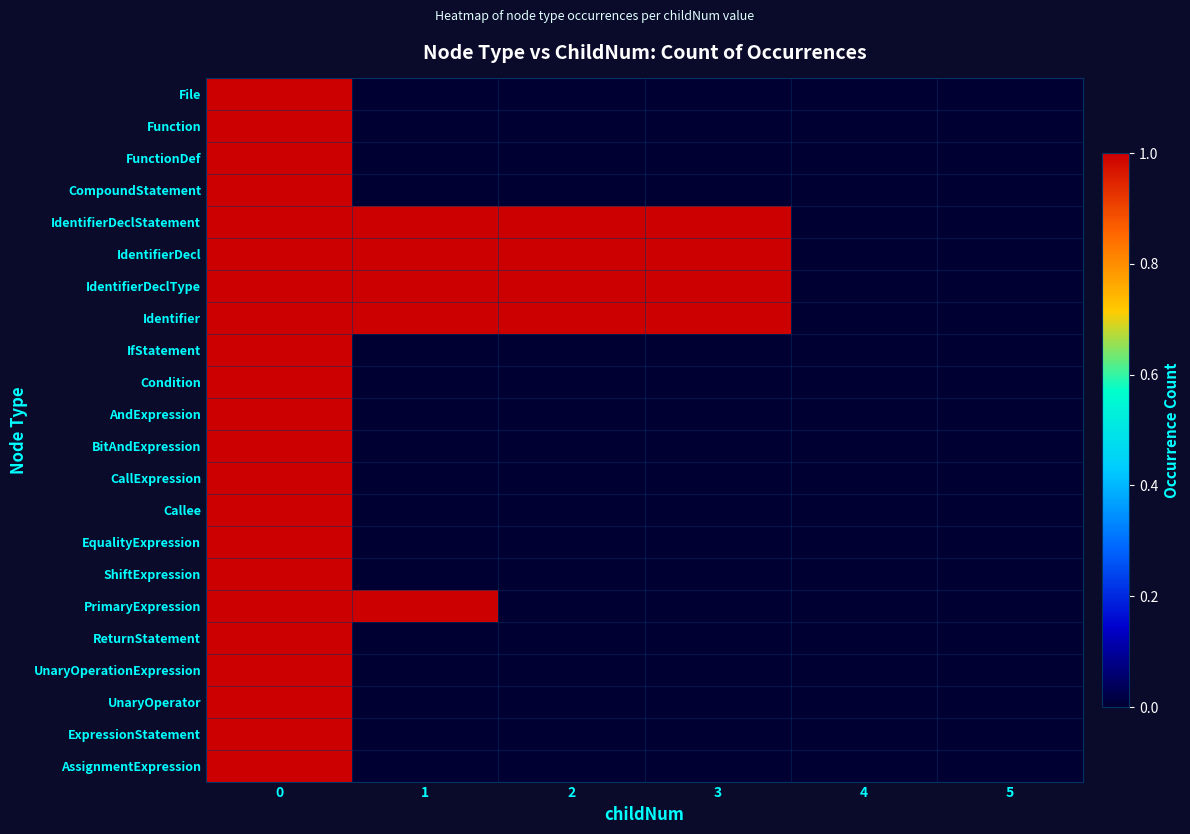

At how many categories does at least one series exceed 0?

4